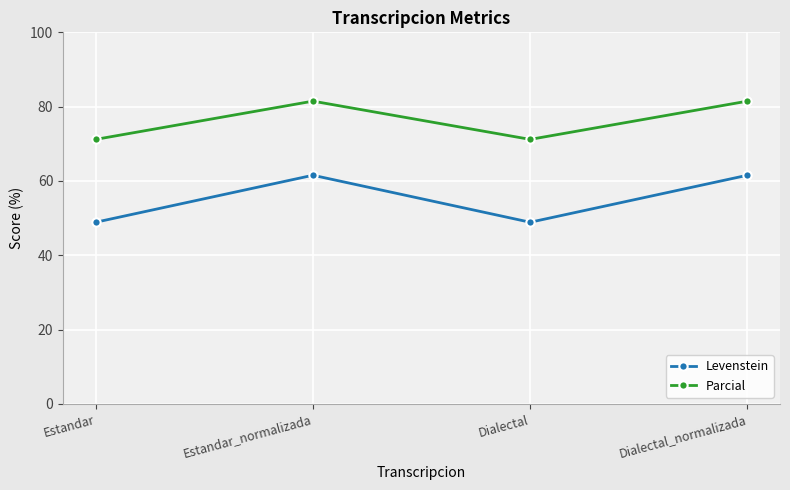

What is the label of the 4th point from the right?

Estandar